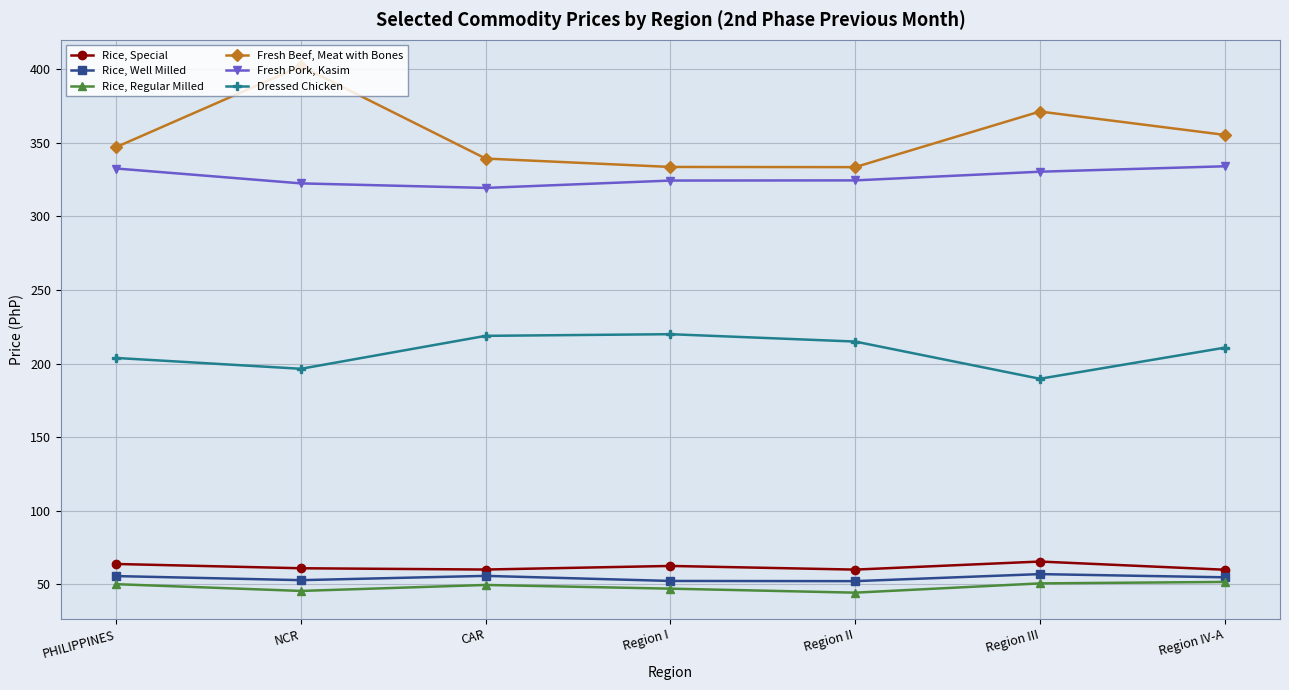

What are all the series names shown in the legend?

Rice, Special, Rice, Well Milled, Rice, Regular Milled, Fresh Beef, Meat with Bones, Fresh Pork, Kasim, Dressed Chicken